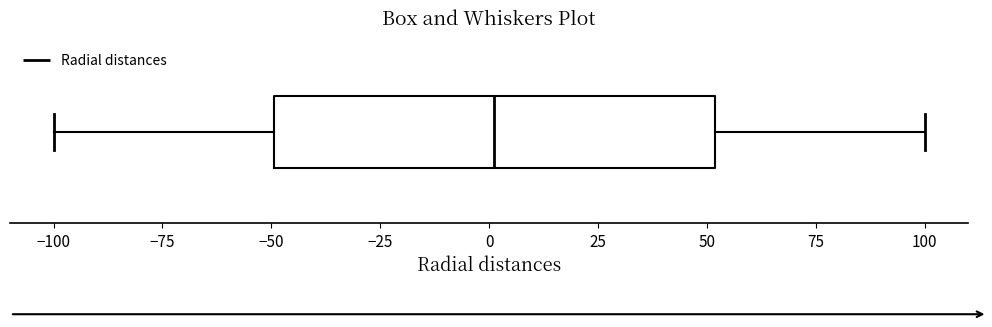

Read this box plot against the x-axis: the position of the median line, the range covered by the box, and the ends of both whiskers. The values are not printed on the chart, so give them approximately, as read against the axis.

median 0, box -50 to 50, whiskers -100 to 100